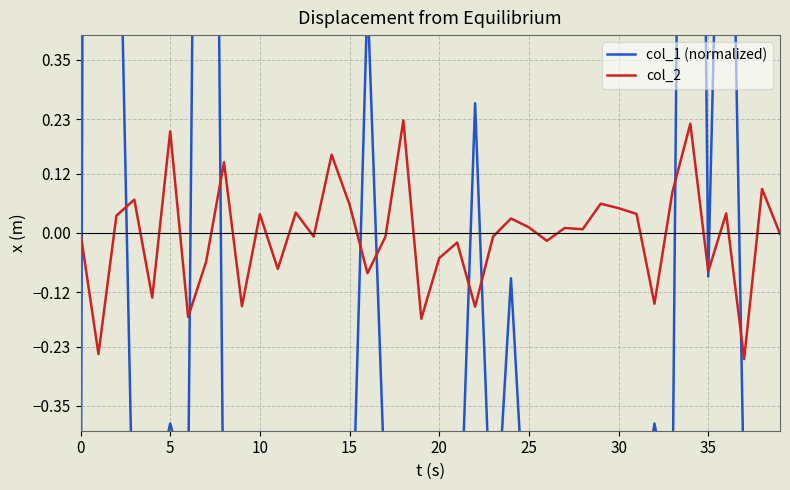

How many values in col_1 (normalized) are below zero?

33